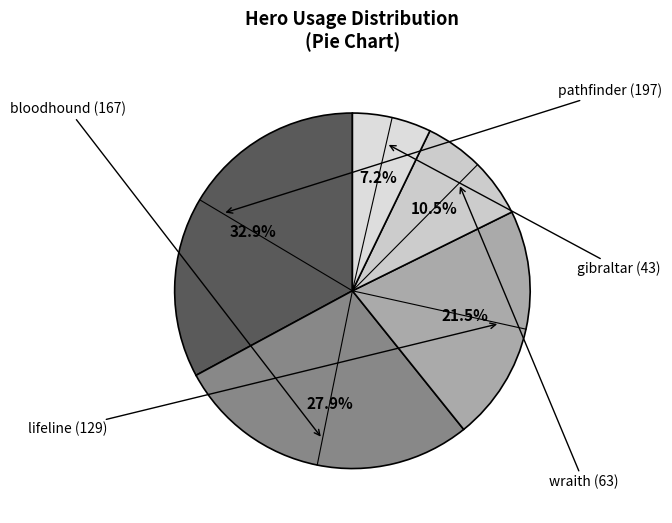

To the nearest percent, what is the average slice percentage?

20%